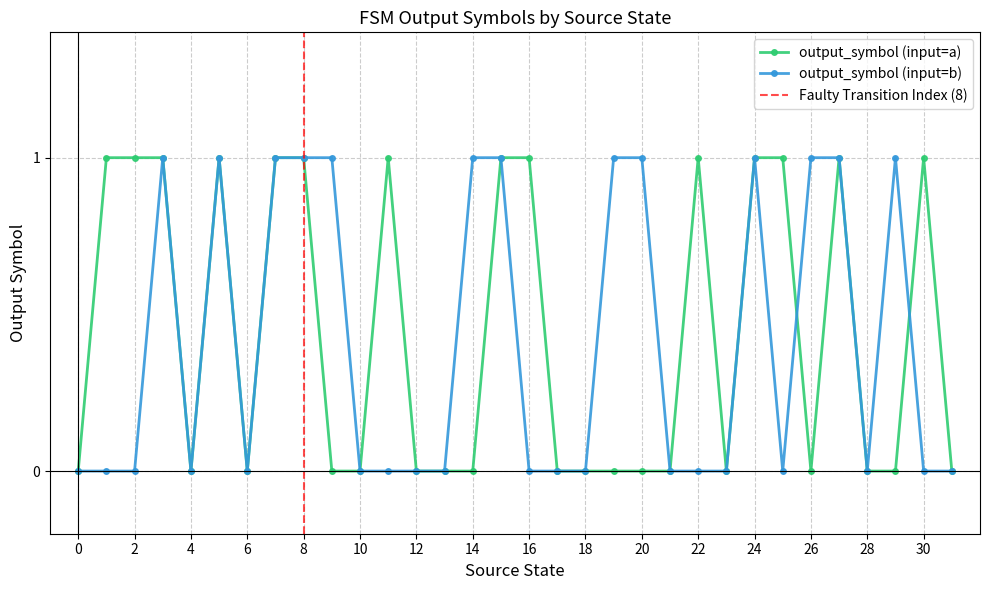

Reading right to left, list all the values displayed in this chart.

output_symbol (input=a): 0	1	0	0	1	0	1	1	0	1	0	0	0	0	0	1	1	0	0	0	1	0	0	1	1	0	1	0	1	1	1	0
output_symbol (input=b): 0	0	1	0	1	1	0	1	0	0	0	1	1	0	0	0	1	1	0	0	0	0	1	1	1	0	1	0	1	0	0	0